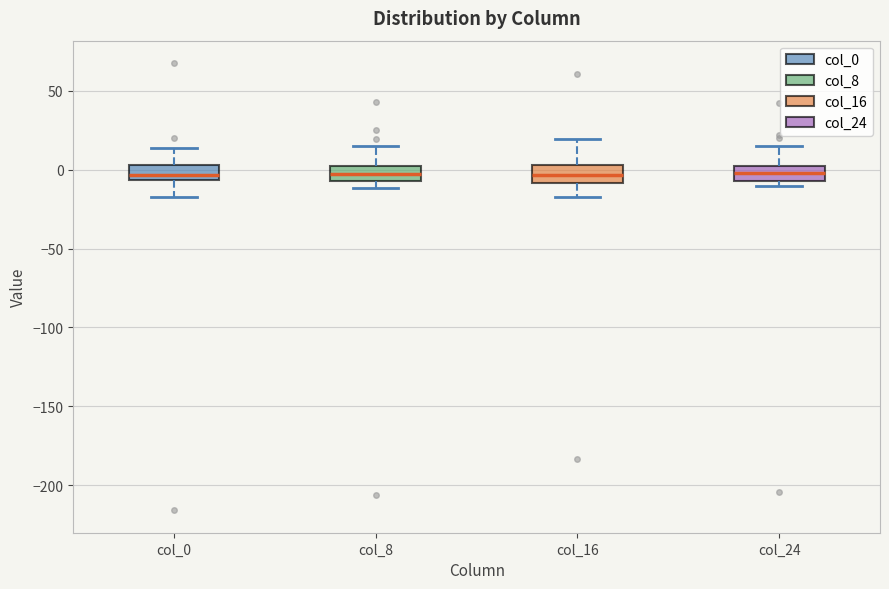

Reading left to right, read every box against the y-axis: the position of its median line, the range the box covers, and the ends of its whiskers. The values are not printed on the chart, so give them approximately, as read against the axis.

col_0: median -5 (just above the box's lower edge), box -5 to 5, whiskers -15 to 15
col_8: median -5 (inside the box), box -5 to 0, whiskers -10 to 15
col_16: median -5, box -10 to 5, whiskers -20 to 20
col_24: median 0 (inside the box), box -5 to 0, whiskers -10 to 15